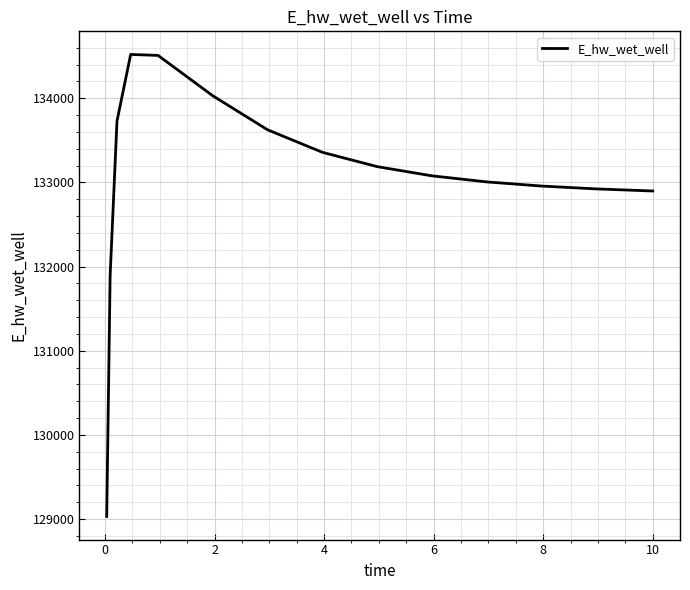

What is the difference between the maximum and minimum values?

5490.0